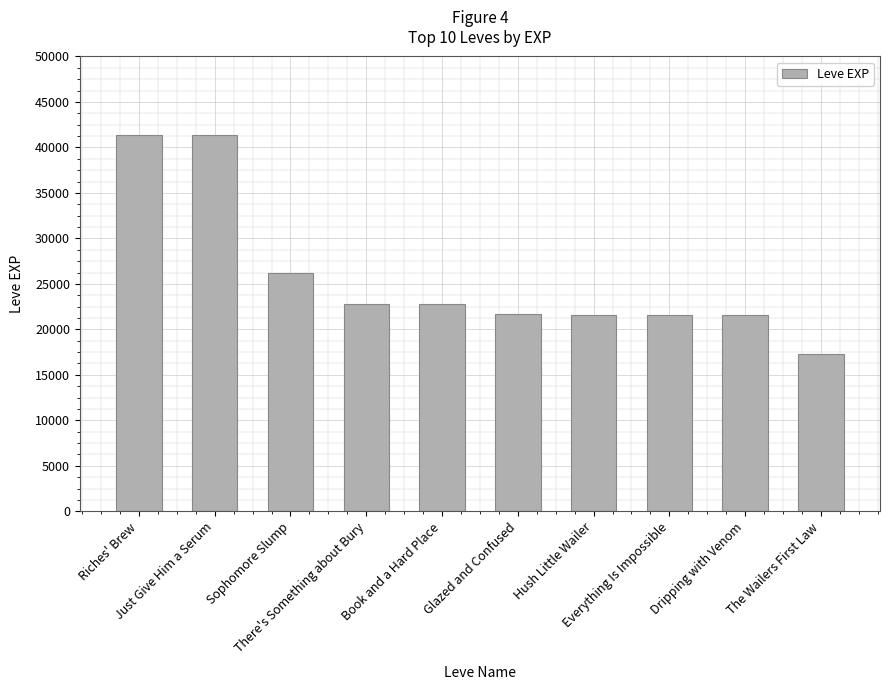

What is the difference between the values at There's Something about Bury and Glazed and Confused?

1140